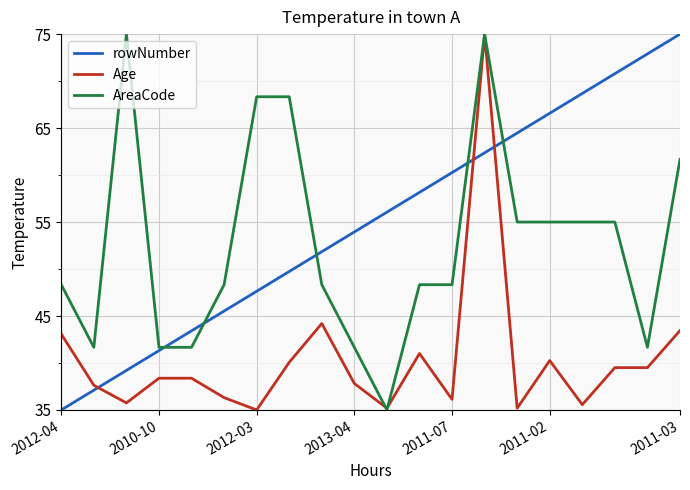

True or false: rowNumber has more than 1 points higher than both neighbors.

False